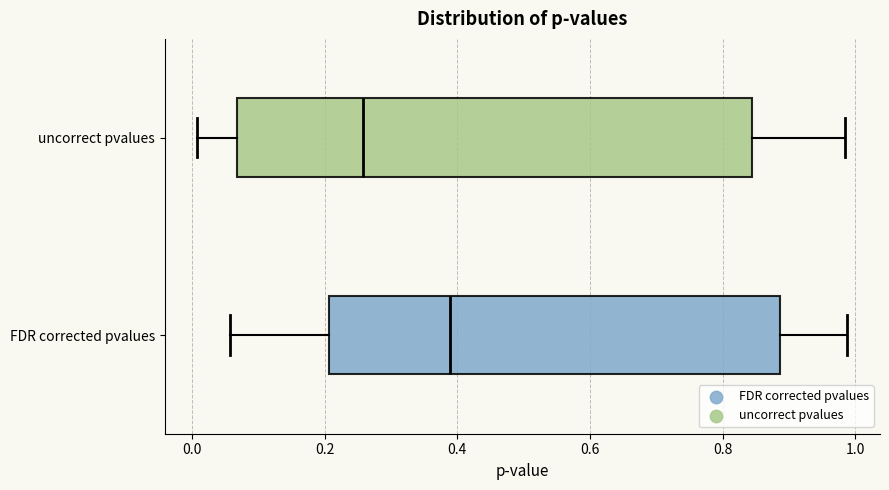

Where does the median line of the box for FDR corrected pvalues sit on the x-axis? The values are not printed on the chart, so give them approximately, as read against the axis.

0.38